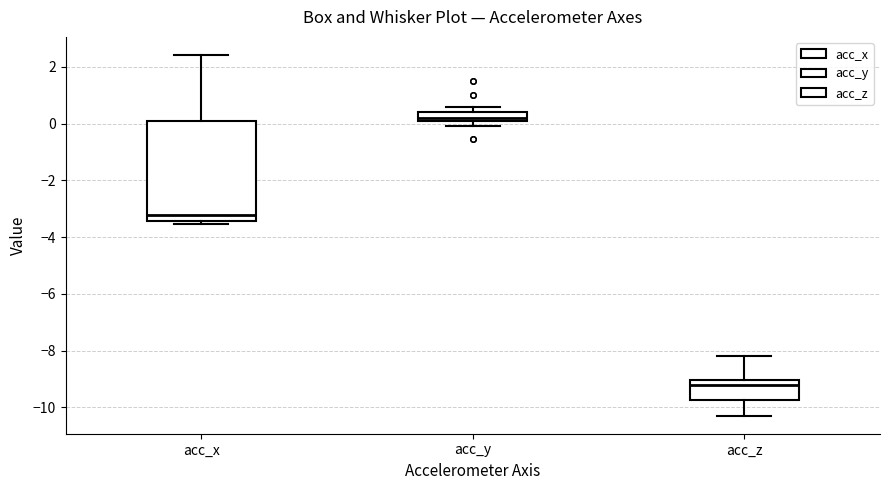

Which box has the lowest median line?

acc_z